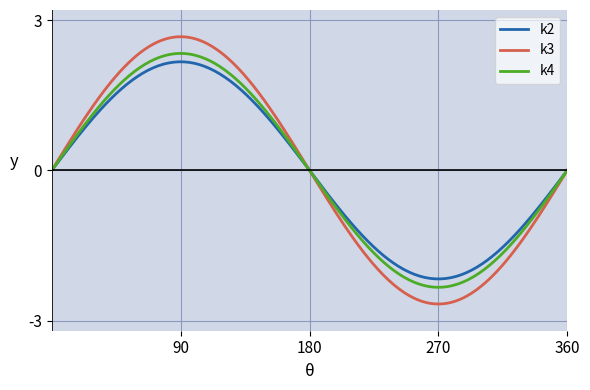

True or false: k2 and k3 cross at least once.

True